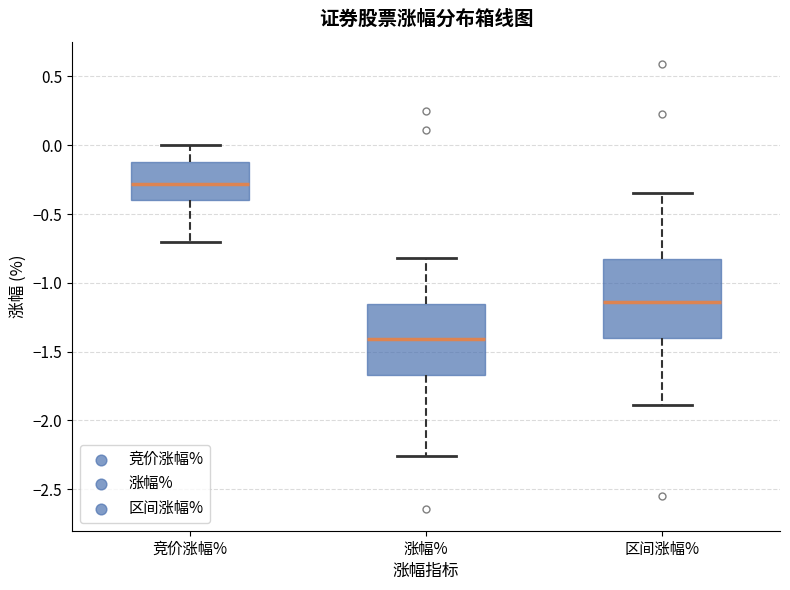

Where does the median line of the box for 涨幅% sit on the y-axis? The values are not printed on the chart, so give them approximately, as read against the axis.

-1.40